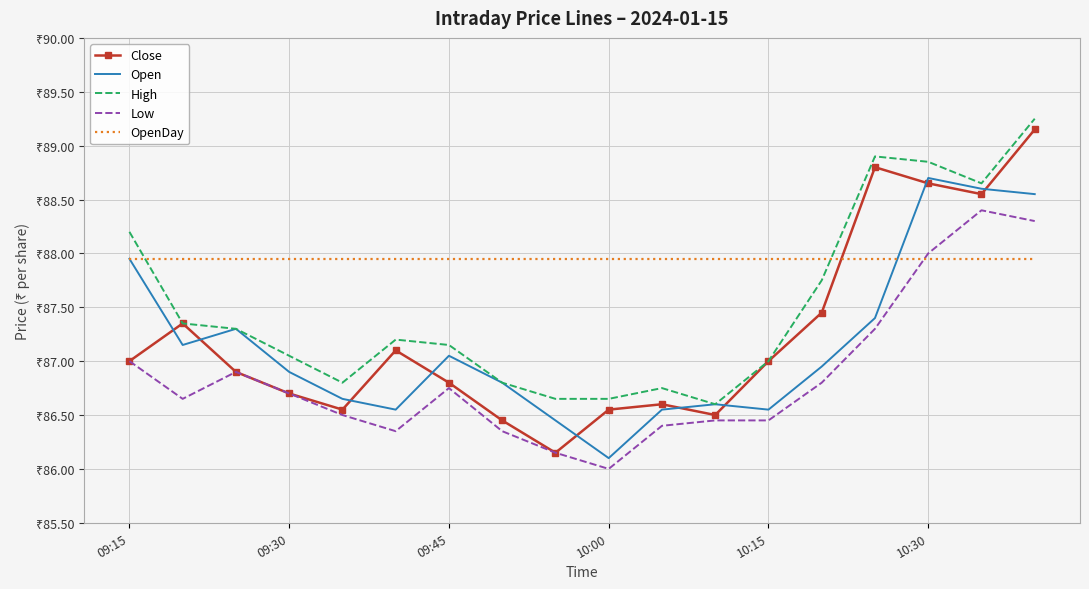

What is the average value of the Close series?

87.2